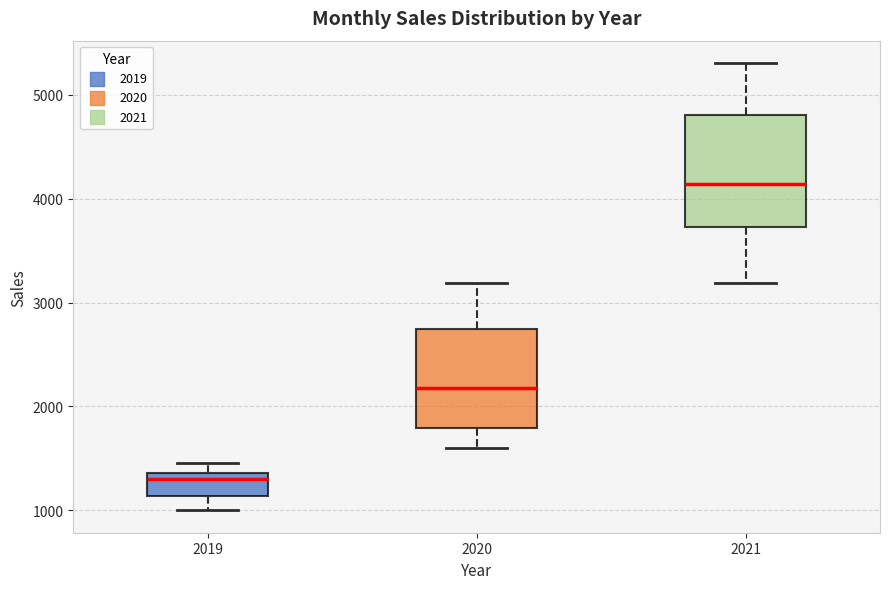

Reading left to right, transcribe this box plot: for each box, give where its median line is, the range the box spans, and where its two whiskers end, as read against the y-axis. The values are not printed on the chart, so give them approximately, as read against the axis.

2019: median 1300, box 1100 to 1400, whiskers 1000 to 1500
2020: median 2200, box 1800 to 2700, whiskers 1600 to 3200
2021: median 4100, box 3700 to 4800, whiskers 3200 to 5300